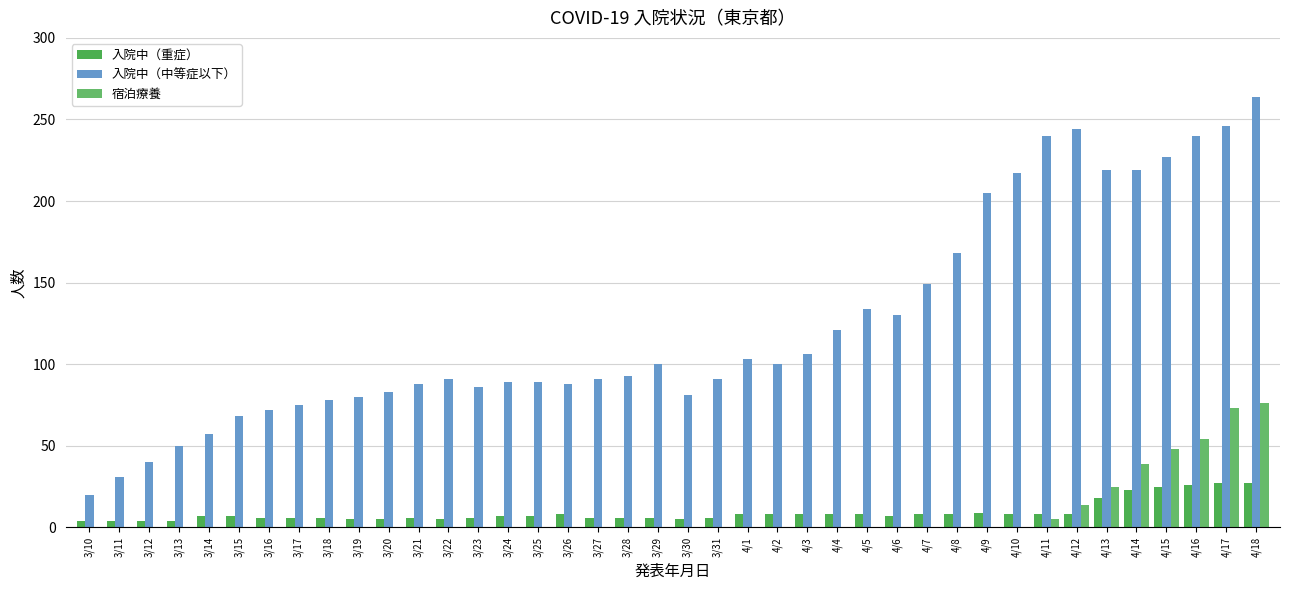

Reading left to right, list all the values displayed in this chart.

入院中（重症）: 3/10=4	3/11=4	3/12=4	3/13=4	3/14=7	3/15=7	3/16=6	3/17=6	3/18=6	3/19=5	3/20=5	3/21=6	3/22=5	3/23=6	3/24=7	3/25=7	3/26=8	3/27=6	3/28=6	3/29=6	3/30=5	3/31=6	4/1=8	4/2=8	4/3=8	4/4=8	4/5=8	4/6=7	4/7=8	4/8=8	4/9=9	4/10=8	4/11=8	4/12=8	4/13=18	4/14=23	4/15=25	4/16=26	4/17=27	4/18=27
入院中（中等症以下）: 3/10=20	3/11=31	3/12=40	3/13=50	3/14=57	3/15=68	3/16=72	3/17=75	3/18=78	3/19=80	3/20=83	3/21=88	3/22=91	3/23=86	3/24=89	3/25=89	3/26=88	3/27=91	3/28=93	3/29=100	3/30=81	3/31=91	4/1=103	4/2=100	4/3=106	4/4=121	4/5=134	4/6=130	4/7=149	4/8=168	4/9=205	4/10=217	4/11=240	4/12=244	4/13=219	4/14=219	4/15=227	4/16=240	4/17=246	4/18=264
宿泊療養: 3/10=0	3/11=0	3/12=0	3/13=0	3/14=0	3/15=0	3/16=0	3/17=0	3/18=0	3/19=0	3/20=0	3/21=0	3/22=0	3/23=0	3/24=0	3/25=0	3/26=0	3/27=0	3/28=0	3/29=0	3/30=0	3/31=0	4/1=0	4/2=0	4/3=0	4/4=0	4/5=0	4/6=0	4/7=0	4/8=0	4/9=0	4/10=0	4/11=5	4/12=14	4/13=25	4/14=39	4/15=48	4/16=54	4/17=73	4/18=76